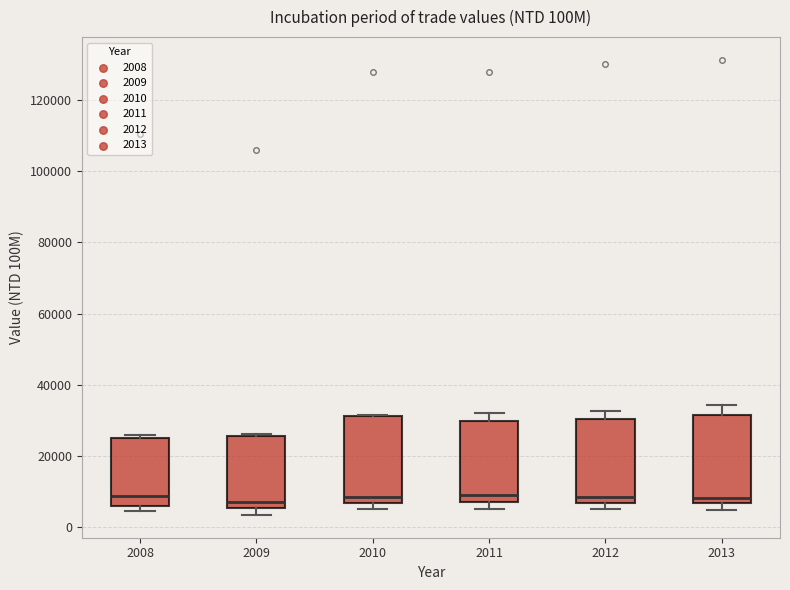

Where is the upper edge of the box at x = 2008 on the y-axis? The values are not printed on the chart, so give them approximately, as read against the axis.

26000